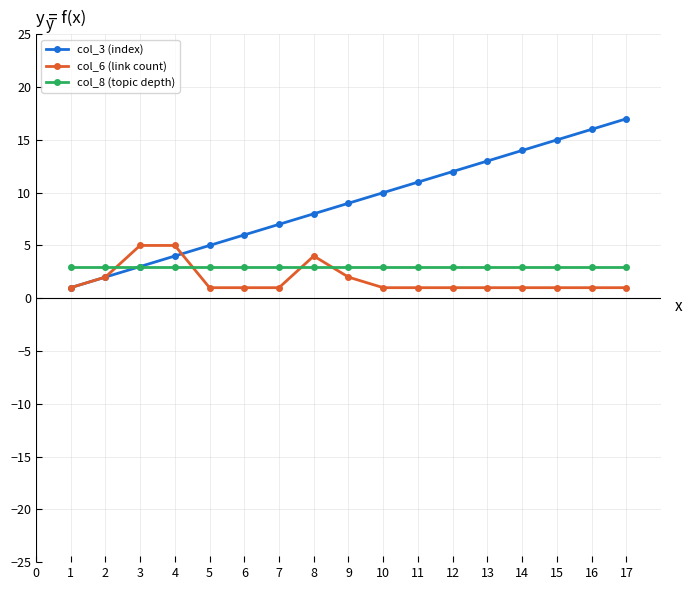

Which series has the largest total across all categories?

col_3 (index)